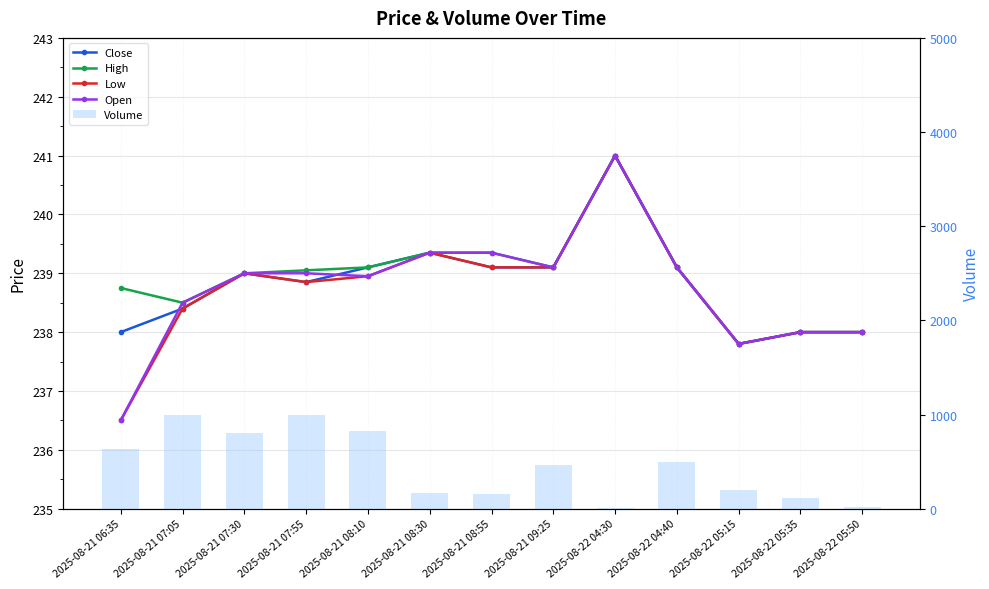

Rank the series at 2025-08-22 05:35 from highest to lowest value.

Close, High, Low, Open, Volume